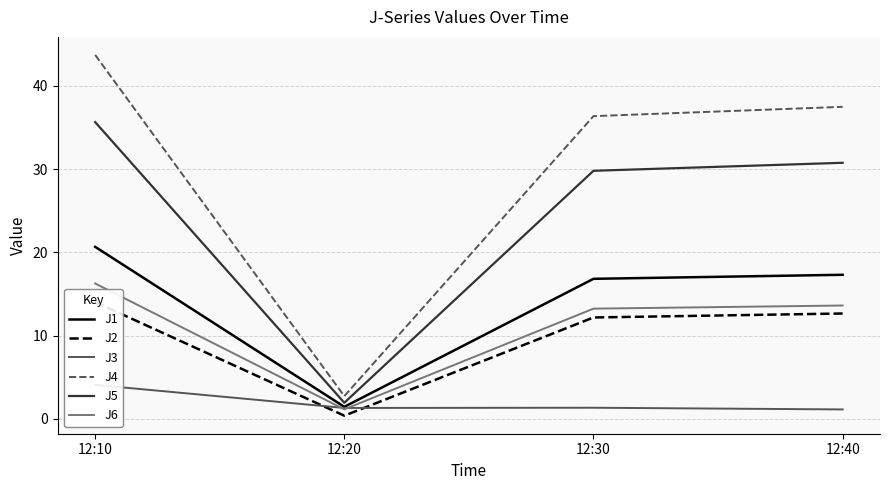

What is the sum of the J6 values at 12:30 and 12:40?

26.8